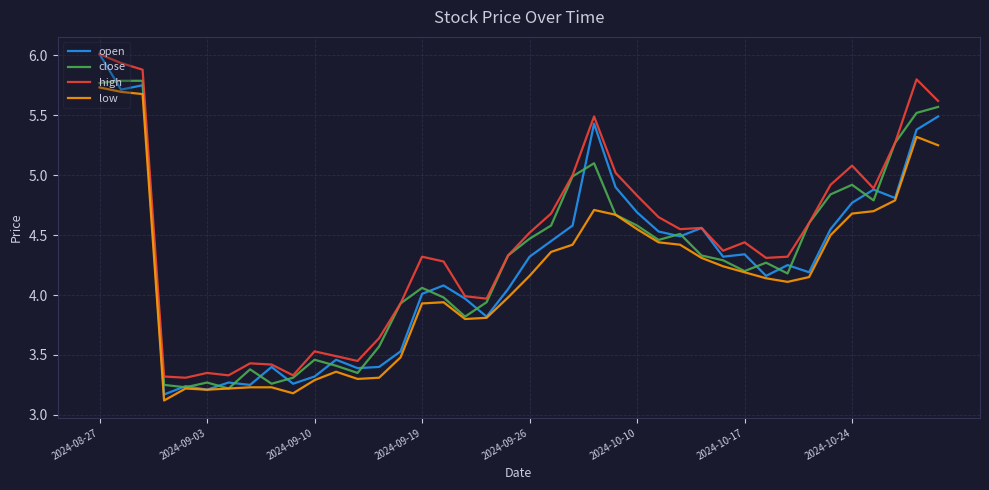

What is the maximum value for high?

6.0